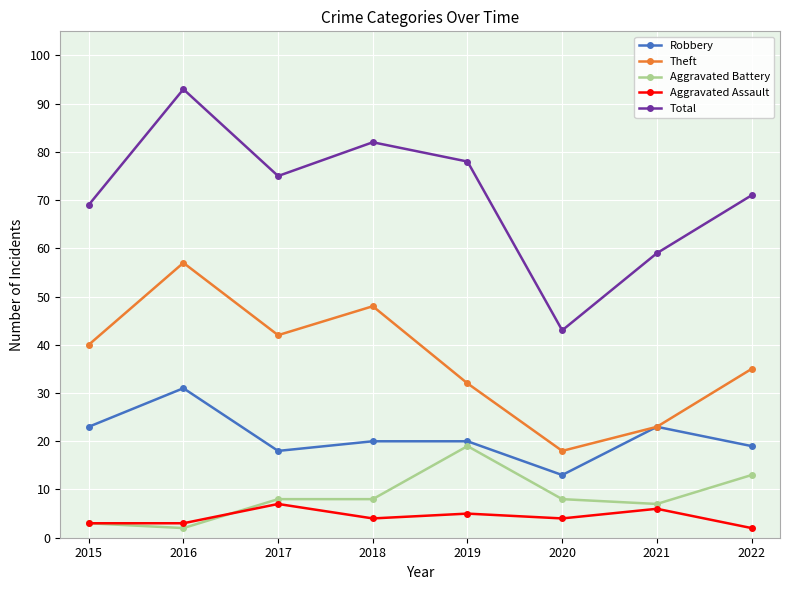

What is the difference between the highest and lowest values at 2015?

66